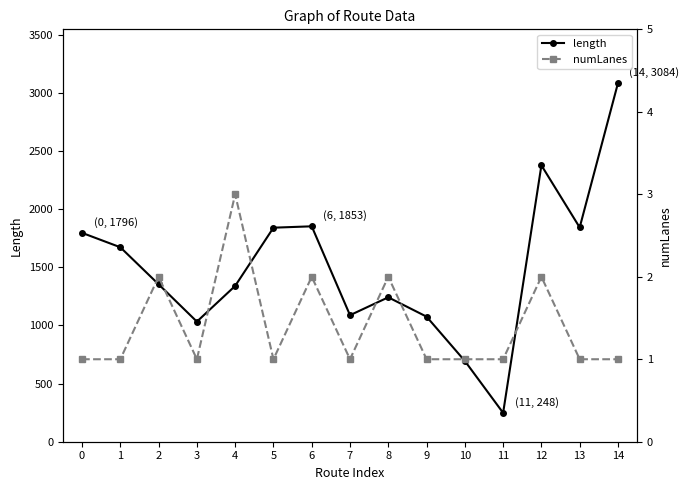

Where is the first local minimum for numLanes?

3